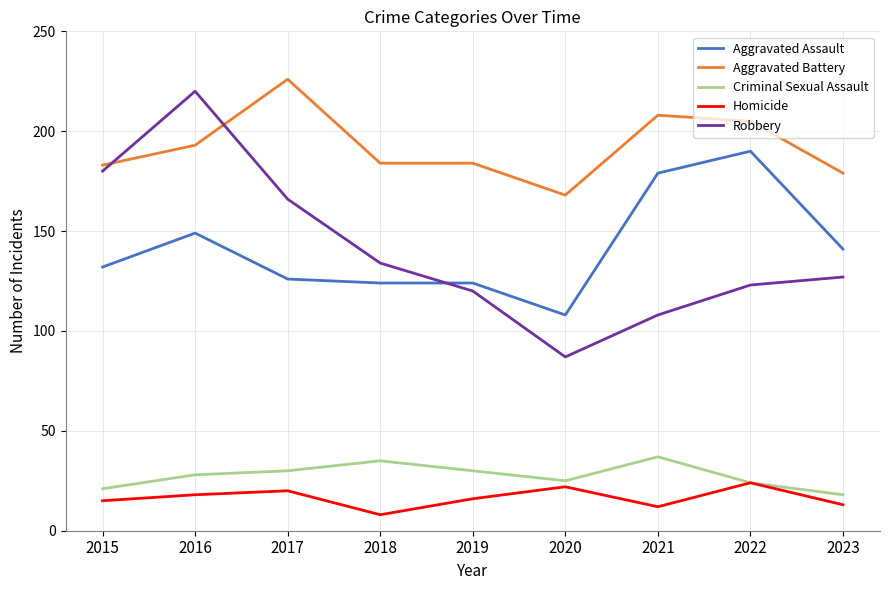

Which series has the largest range (max minus min)?

Robbery